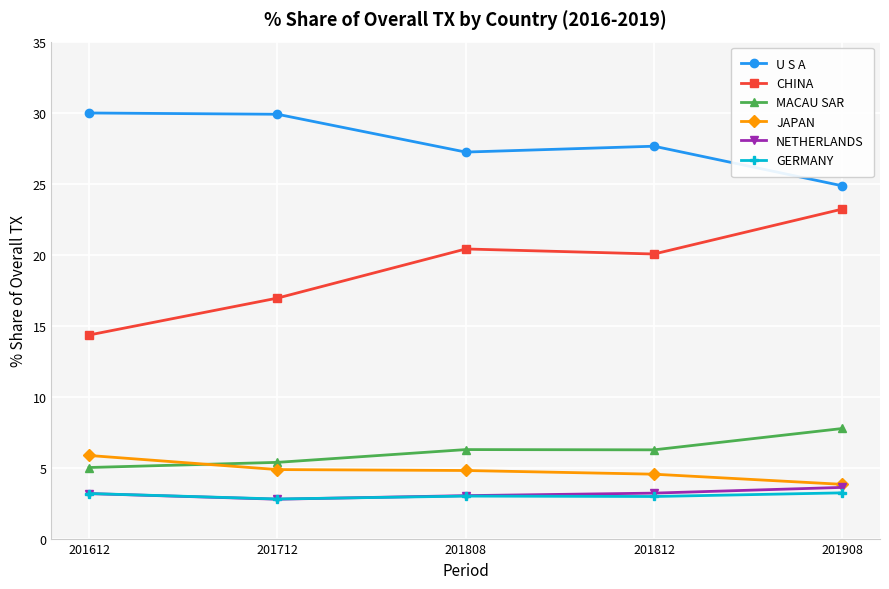

True or false: CHINA has a value of 20.4 at 201808.

True